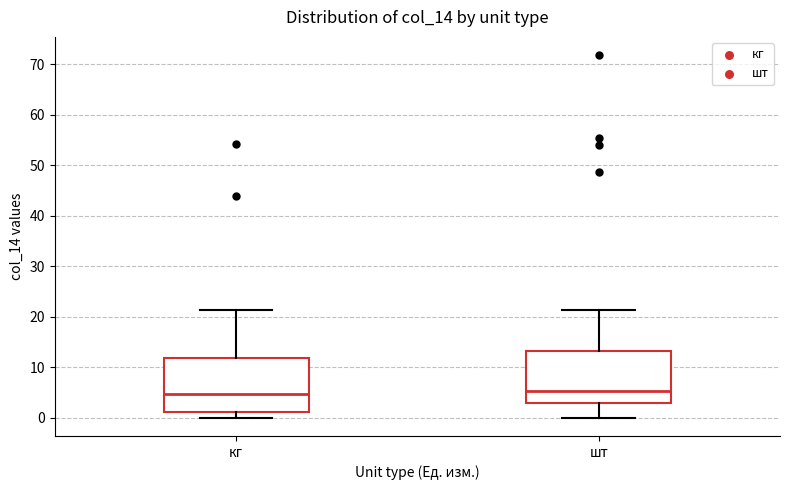

Reading left to right, transcribe this box plot: for each box, give where its median line is, the range the box spans, and where its two whiskers end, as read against the y-axis. The values are not printed on the chart, so give them approximately, as read against the axis.

кг: median 5, box 1 to 12, whiskers 0 to 21
шт: median 5, box 3 to 13, whiskers 0 to 21